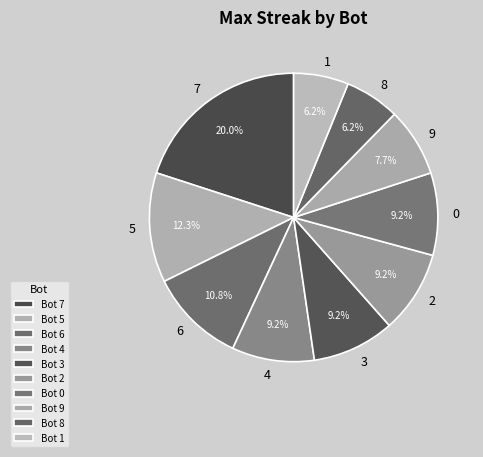

To the nearest percent, what portion does 4 represent?

9%